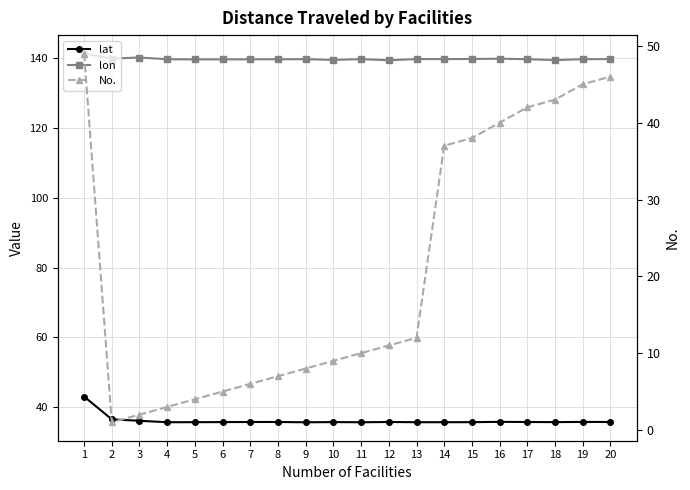

Reading left to right, list all the values displayed in this chart.

lat: 1=43.0	2=36.5	3=36.1	4=35.7	5=35.7	6=35.7	7=35.7	8=35.7	9=35.6	10=35.7	11=35.7	12=35.7	13=35.7	14=35.7	15=35.7	16=35.8	17=35.7	18=35.7	19=35.8	20=35.7
lon: 1=141.3	2=139.9	3=140.2	4=139.7	5=139.7	6=139.7	7=139.7	8=139.7	9=139.7	10=139.5	11=139.7	12=139.4	13=139.8	14=139.8	15=139.8	16=139.9	17=139.7	18=139.5	19=139.7	20=139.8
No.: 1=49.0	2=1.0	3=2.0	4=3.0	5=4.0	6=5.0	7=6.0	8=7.0	9=8.0	10=9.0	11=10.0	12=11.0	13=12.0	14=37.0	15=38.0	16=40.0	17=42.0	18=43.0	19=45.0	20=46.0